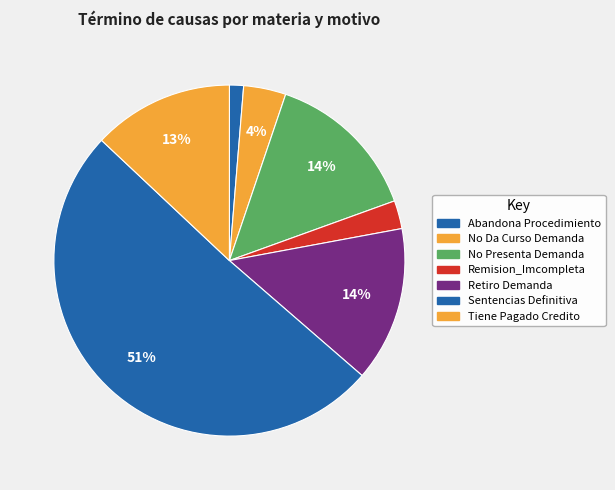

Approximately how many times larger is the value at Abandona Procedimiento compared to Sentencias Definitiva?

0.0